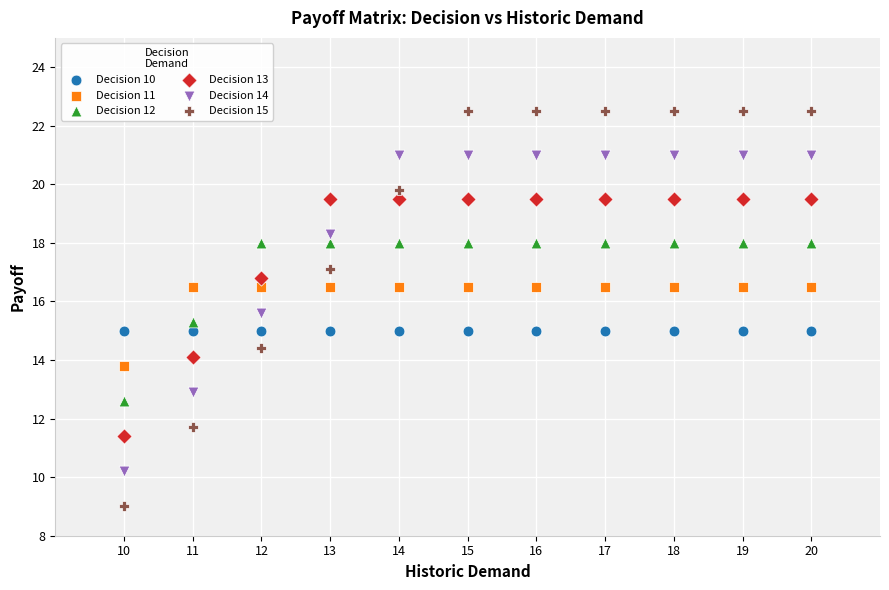

Which series reaches the minimum Y coordinate?

Decision 15